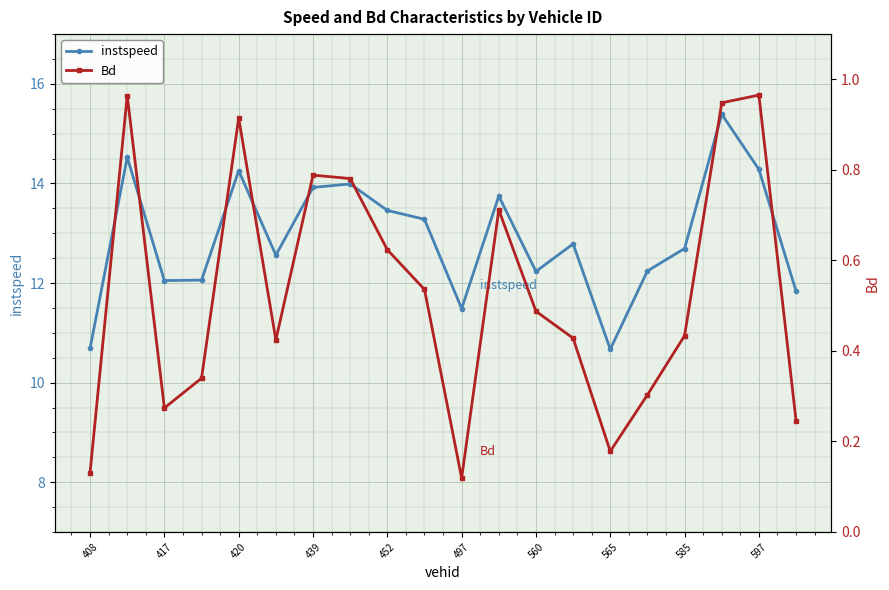

What is the lowest value of the instspeed series?

10.7